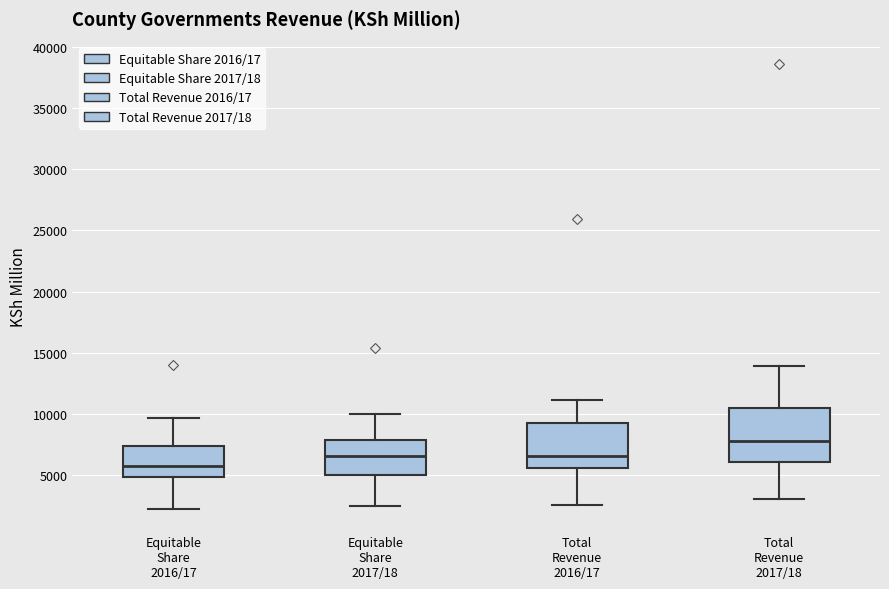

Where does the upper whisker of the box for Total Revenue 2016/17 end on the y-axis? The values are not printed on the chart, so give them approximately, as read against the axis.

11000